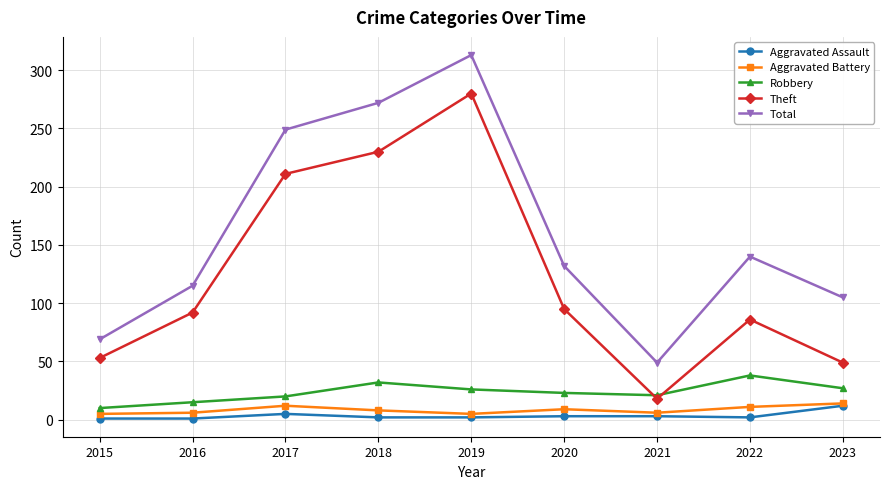

True or false: Aggravated Battery and Theft cross at least once.

False